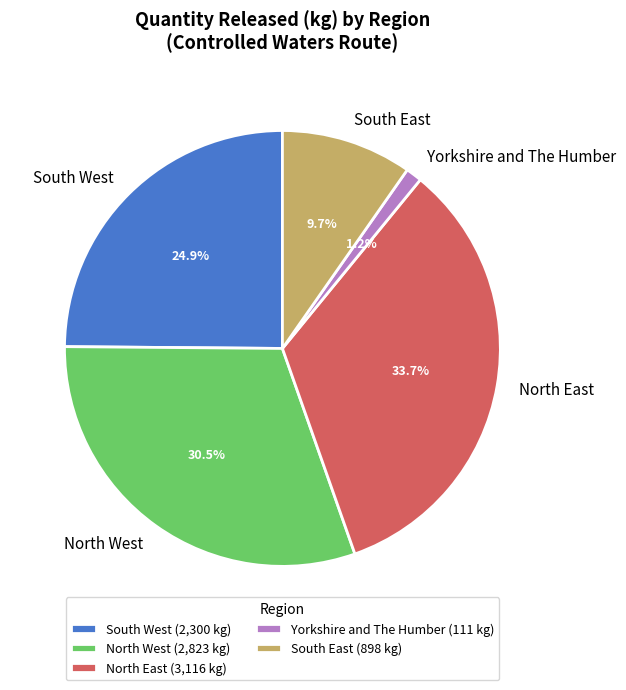

Combined, do North West and South West account for over 50%?

Yes